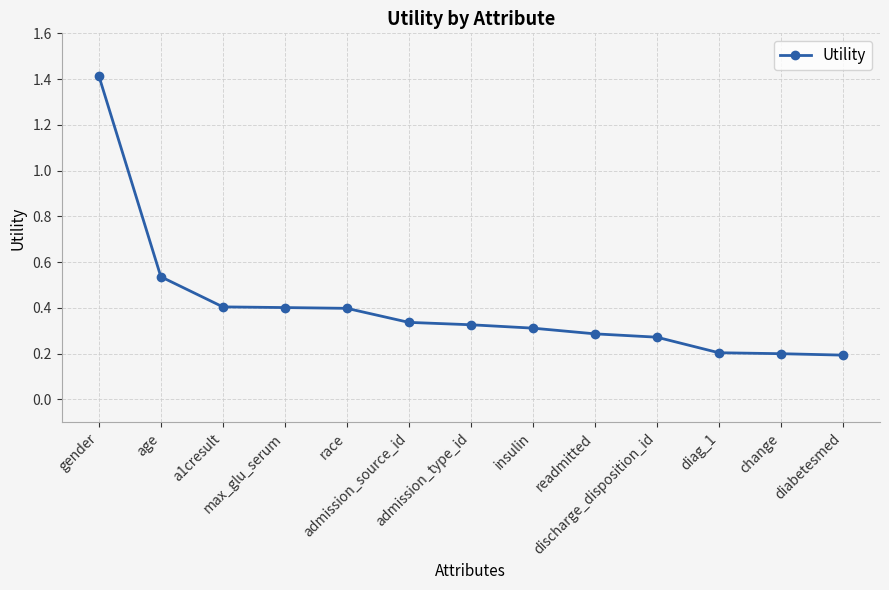

What is the value of the 5th point from the left?

0.4